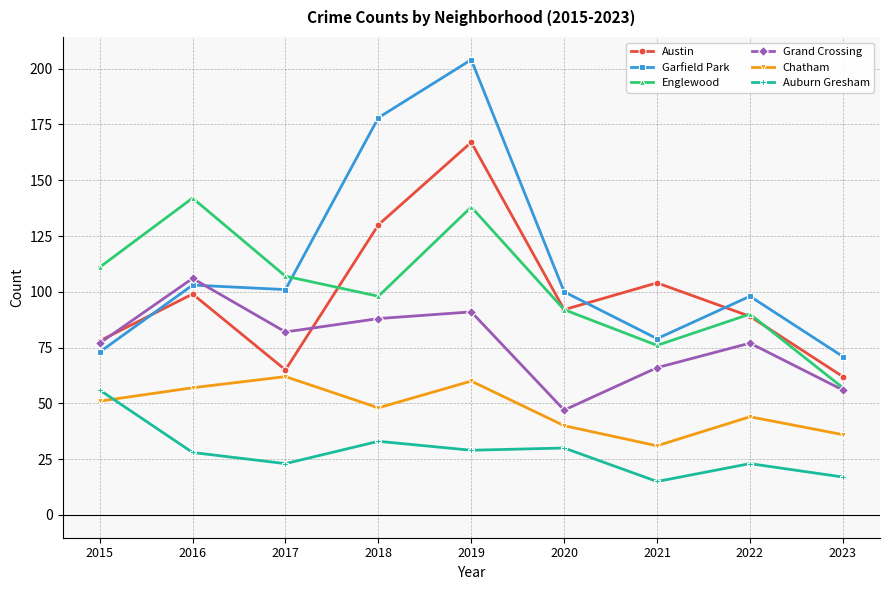

True or false: Grand Crossing and Garfield Park cross at least once.

True